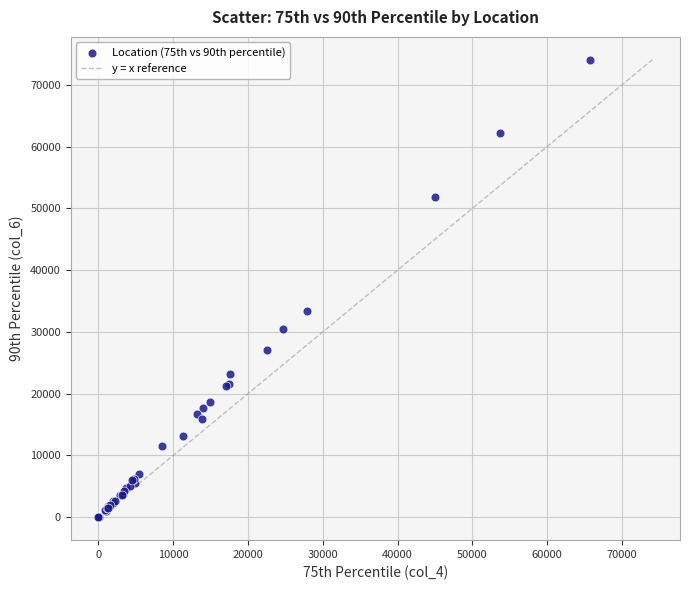

What Y value in the scatter plot is closest to 37023?

33401